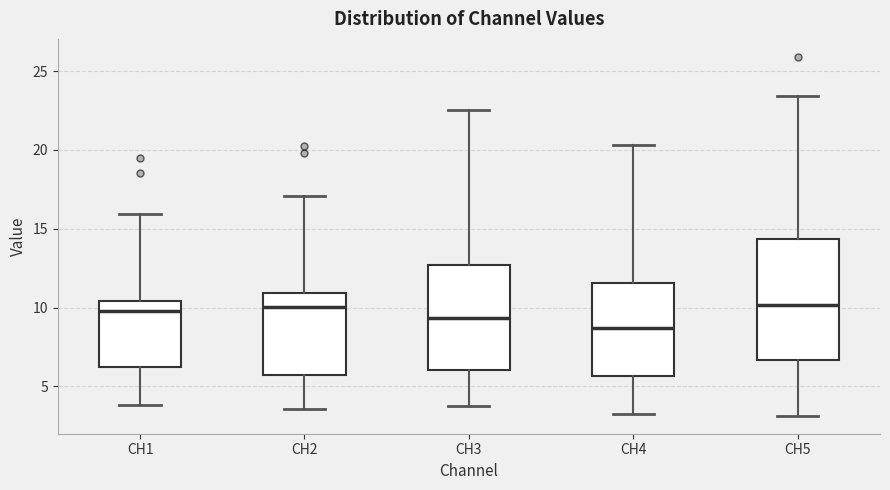

Where is the lower edge of the box for CH3 on the y-axis? The values are not printed on the chart, so give them approximately, as read against the axis.

6.0